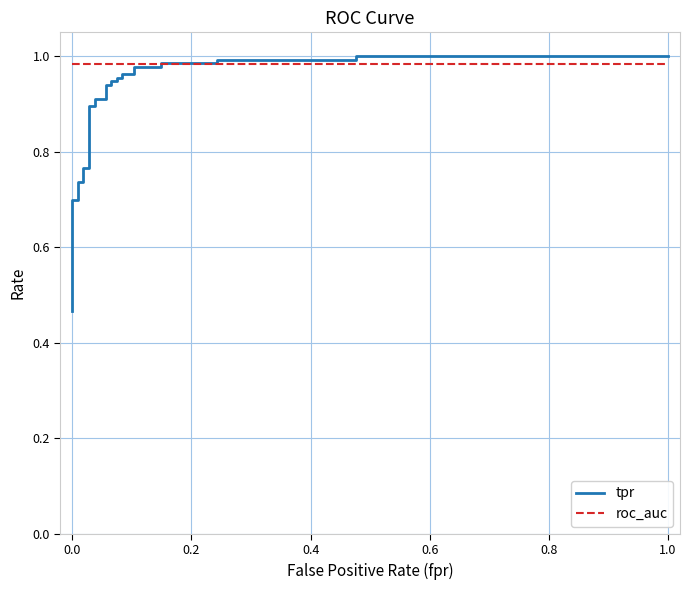

What is the average value of the tpr series?

0.8